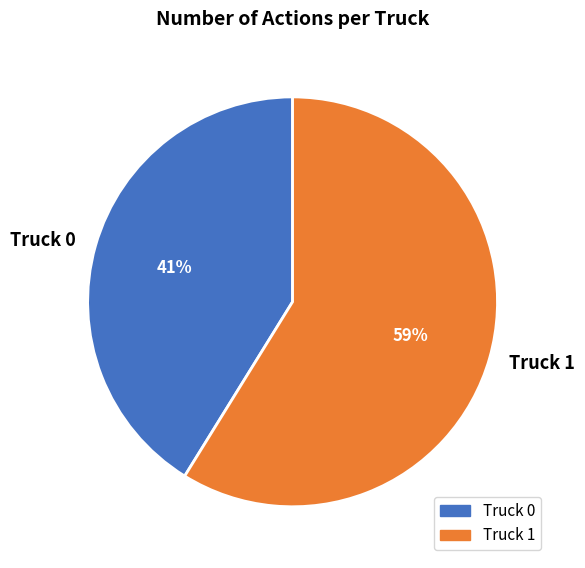

To the nearest percent, what is the difference between the largest and smallest slice percentages?

18%